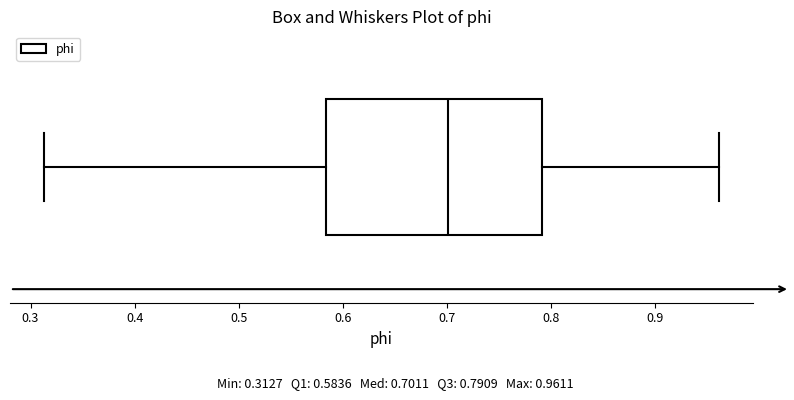

Read this box plot against the x-axis: the position of the median line, the range covered by the box, and the ends of both whiskers. The values are not printed on the chart, so give them approximately, as read against the axis.

median 0.70, box 0.58 to 0.79, whiskers 0.31 to 0.96